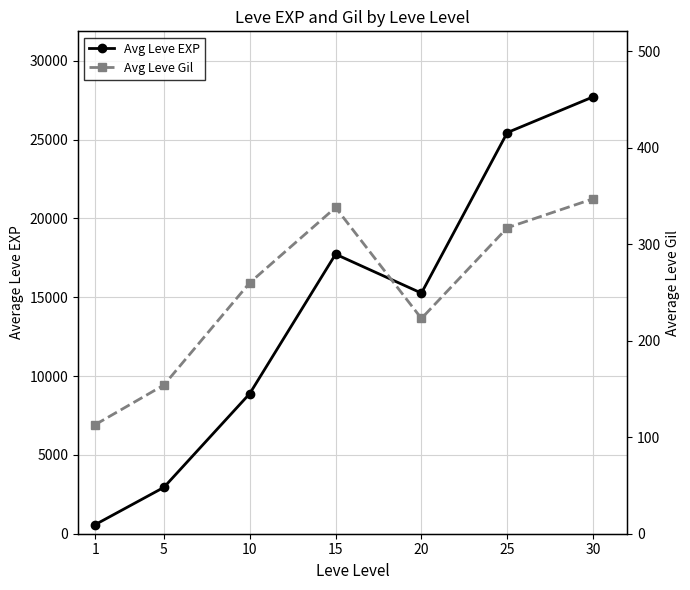

What is the highest value of the Avg Leve Gil series?

347